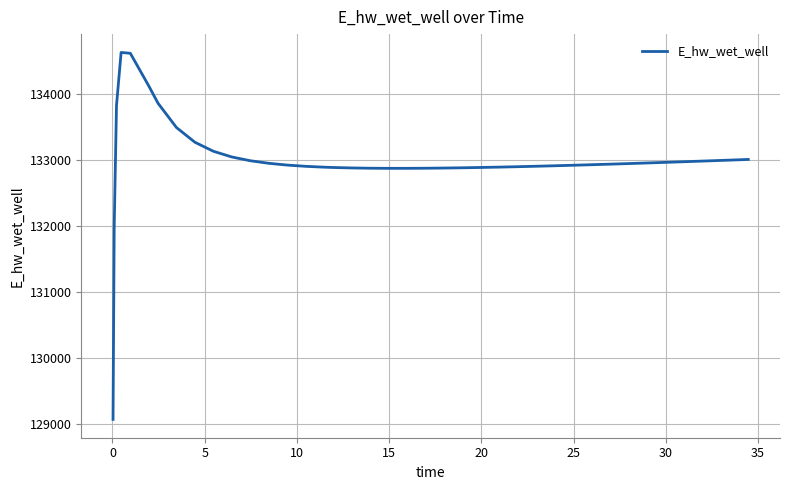

What is the difference between the maximum and minimum values?

5557.7